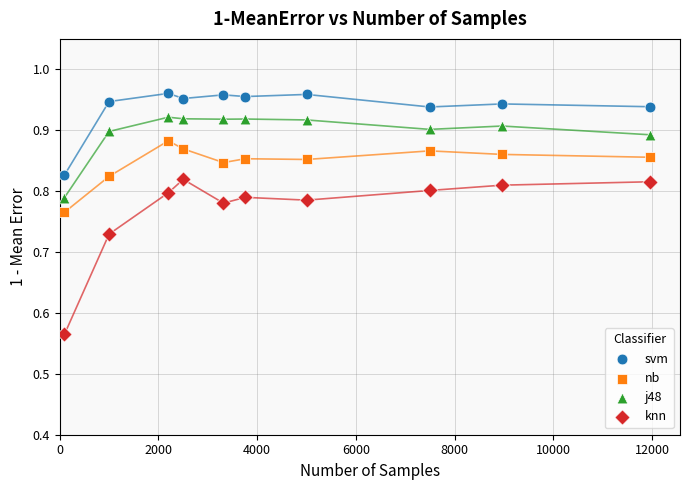

Which series has the largest Y range (max minus min)?

knn